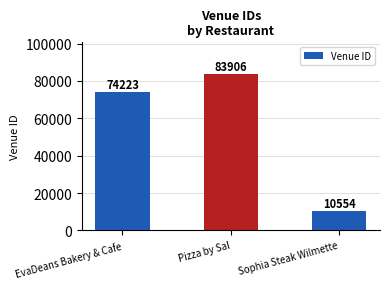

What is the sum of all values?

168683